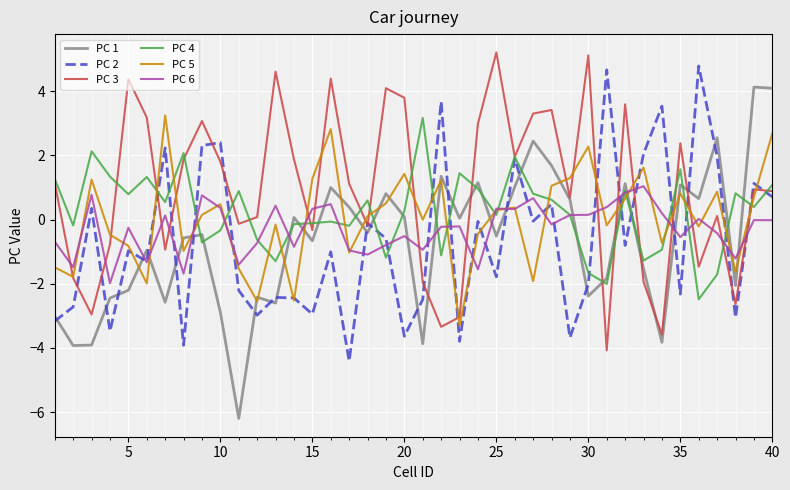

What is the minimum value for PC 3?

-4.1